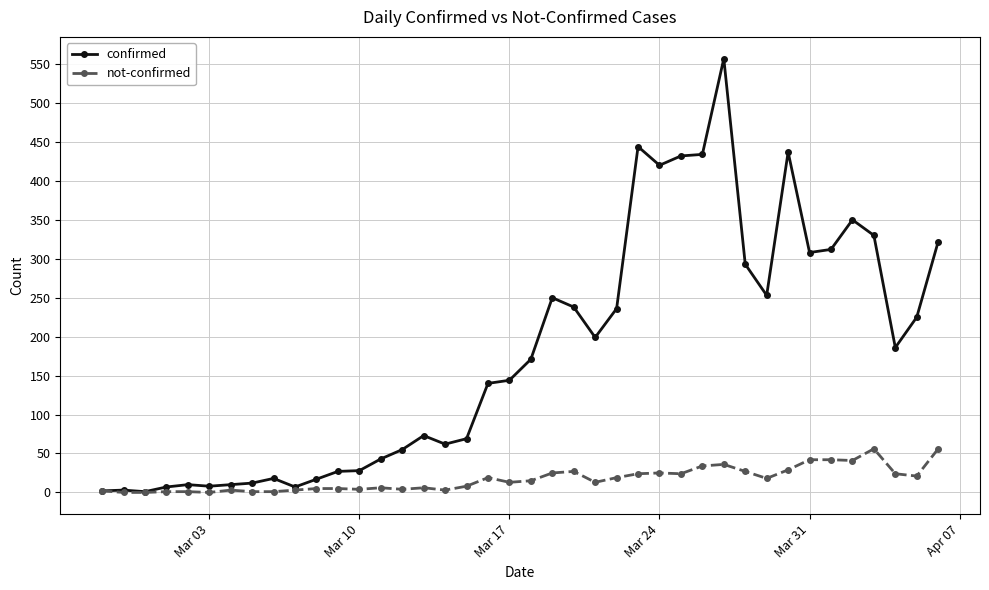

True or false: confirmed has more than 0 points higher than both neighbors.

True